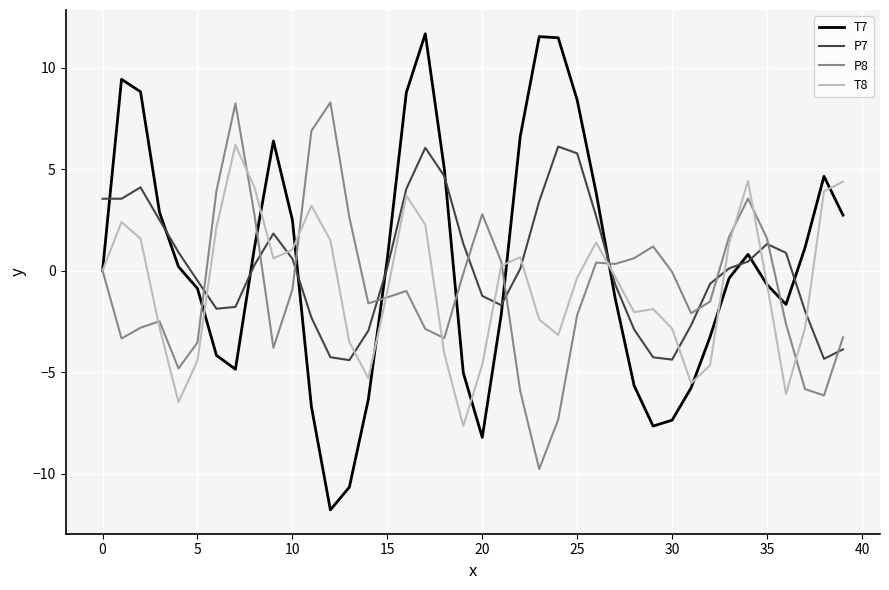

What is the difference between the maximum and minimum values in the T7 series?

23.5